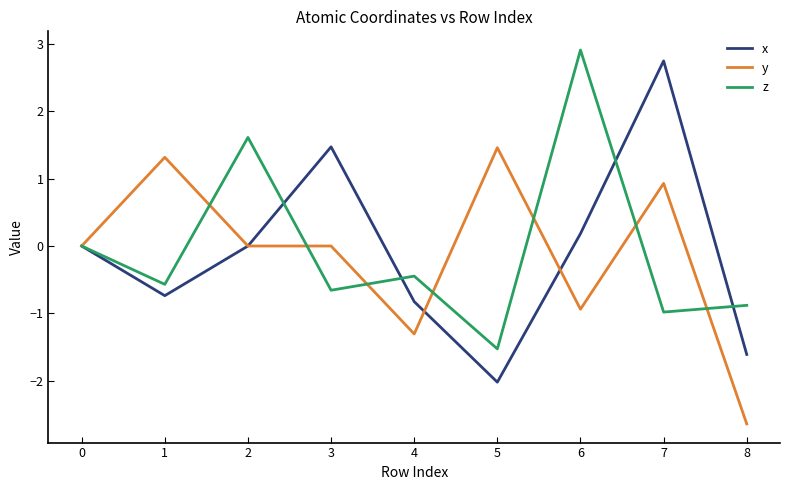

At which category is the sum across all series the highest?

7